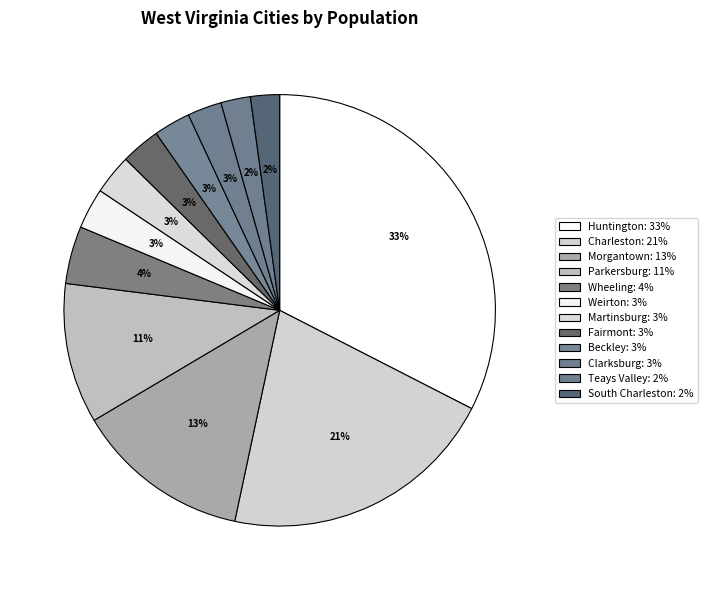

Rank the categories by value from highest to lowest.

Huntington, Charleston, Morgantown, Parkersburg, Wheeling, Weirton, Martinsburg, Fairmont, Beckley, Clarksburg, Teays Valley, South Charleston